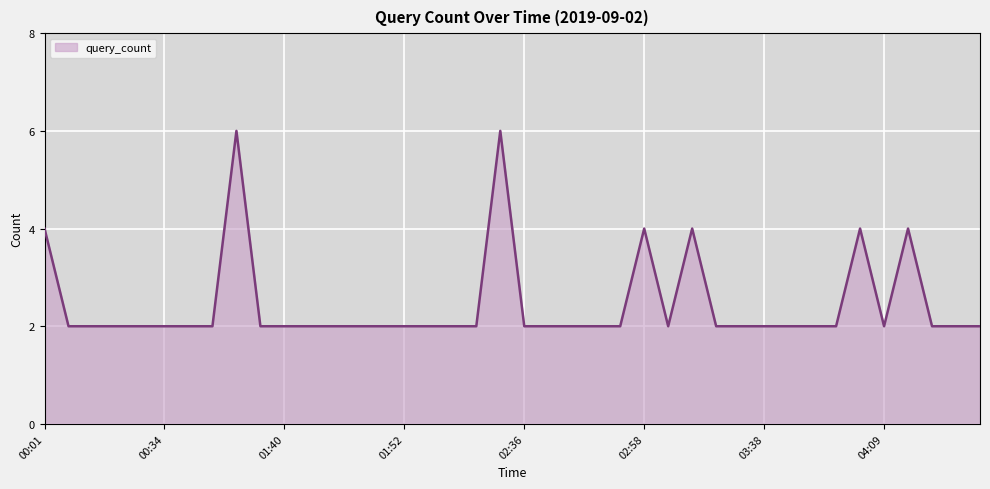

What is the sum of all values?

98